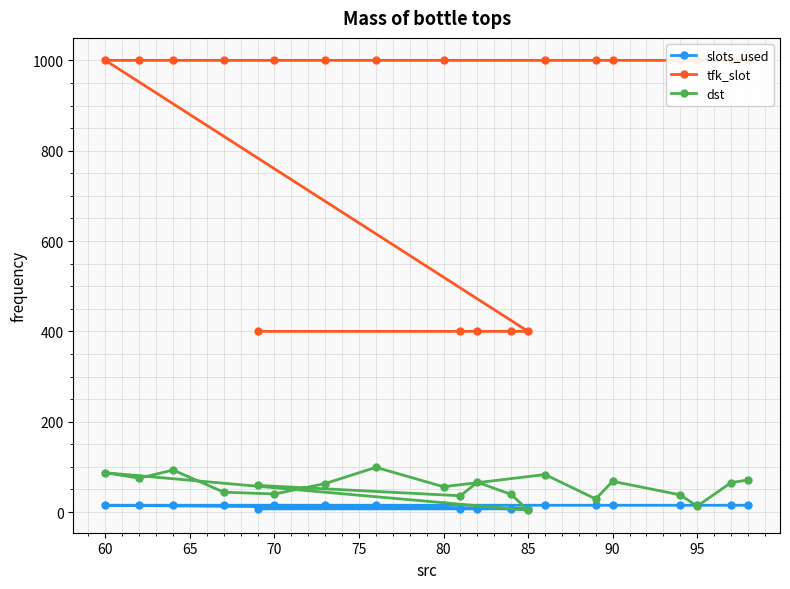

What is the greatest value displayed?

1000